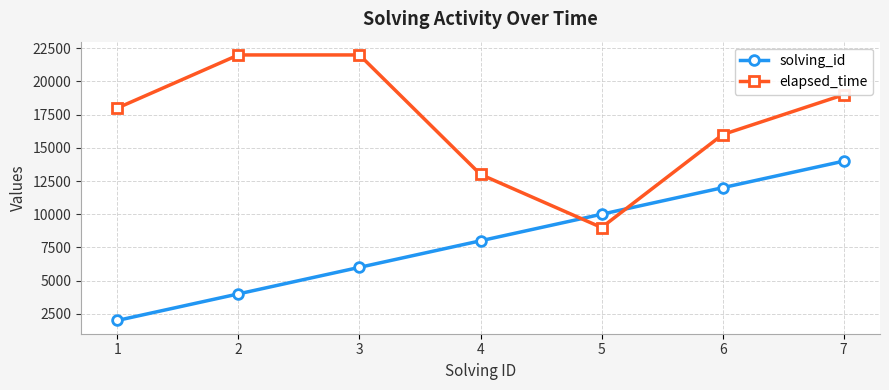

Reading left to right, list all the values displayed in this chart.

solving_id: 2000	4000	6000	8000	10000	12000	14000
elapsed_time: 18000	22000	22000	13000	9000	16000	19000